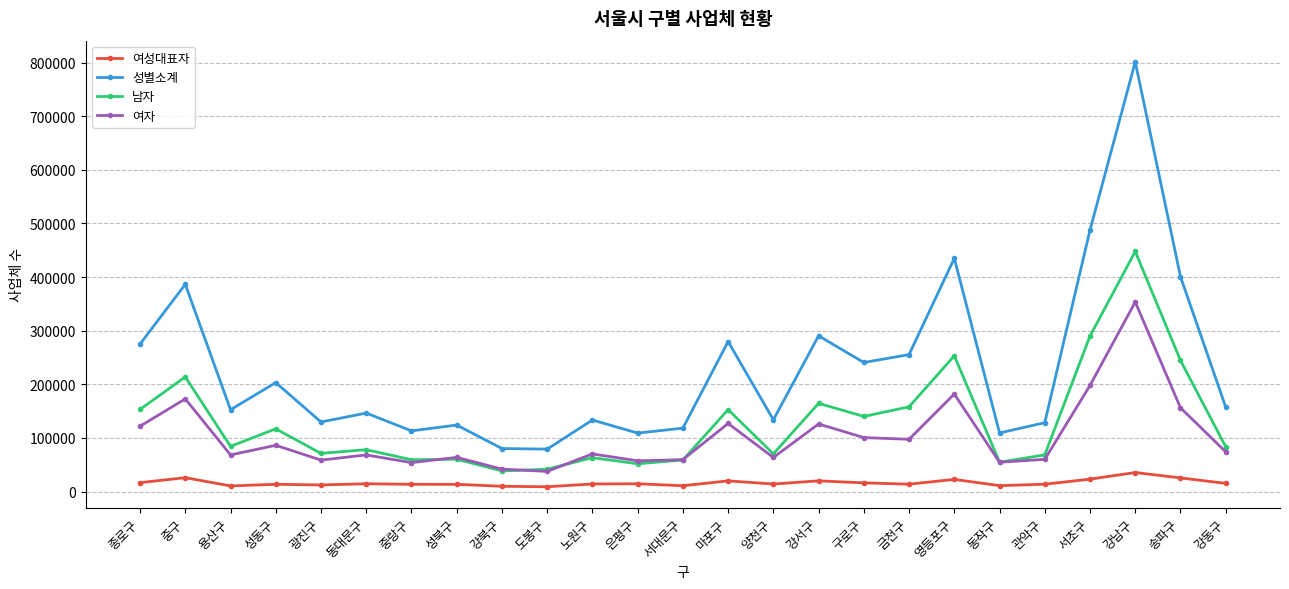

How many lines are shown in the chart?

4